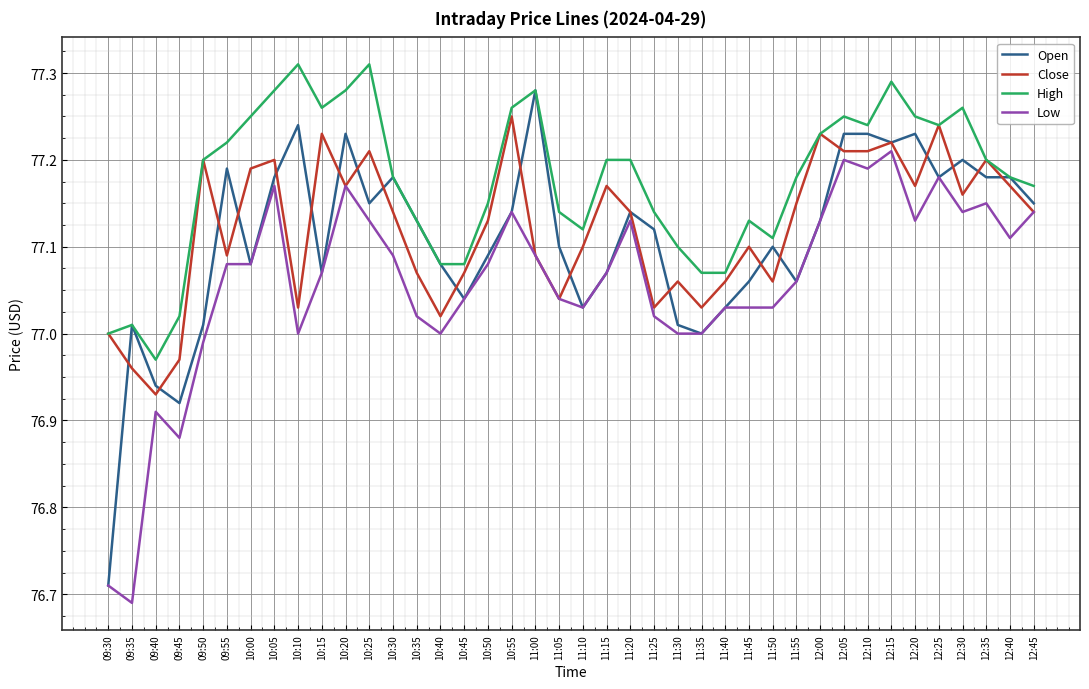

Is it true that High equals 77.2 at 12:10?

True